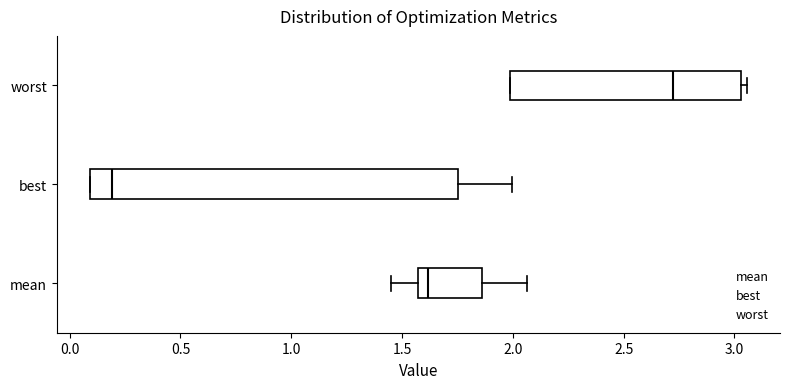

Reading bottom to top, transcribe this box plot: for each box, give where its median line is, the range the box spans, and where its two whiskers end, as read against the x-axis. The values are not printed on the chart, so give them approximately, as read against the axis.

mean: median 1.60, box 1.55 to 1.85, whiskers 1.45 to 2.05
best: median 0.20, box 0.10 to 1.75, whiskers 0.10 to 2.00
worst: median 2.70, box 2.00 to 3.05, whiskers 2.00 to 3.05 (just right of the box's right edge)